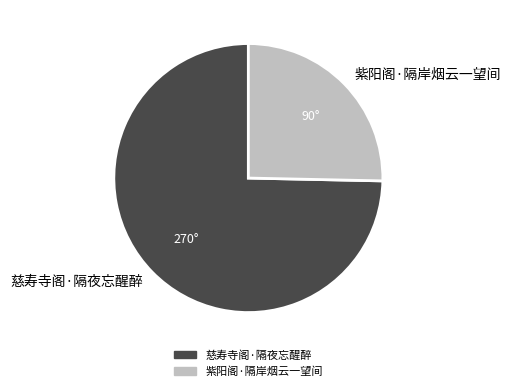

How many segments does this pie chart have?

2